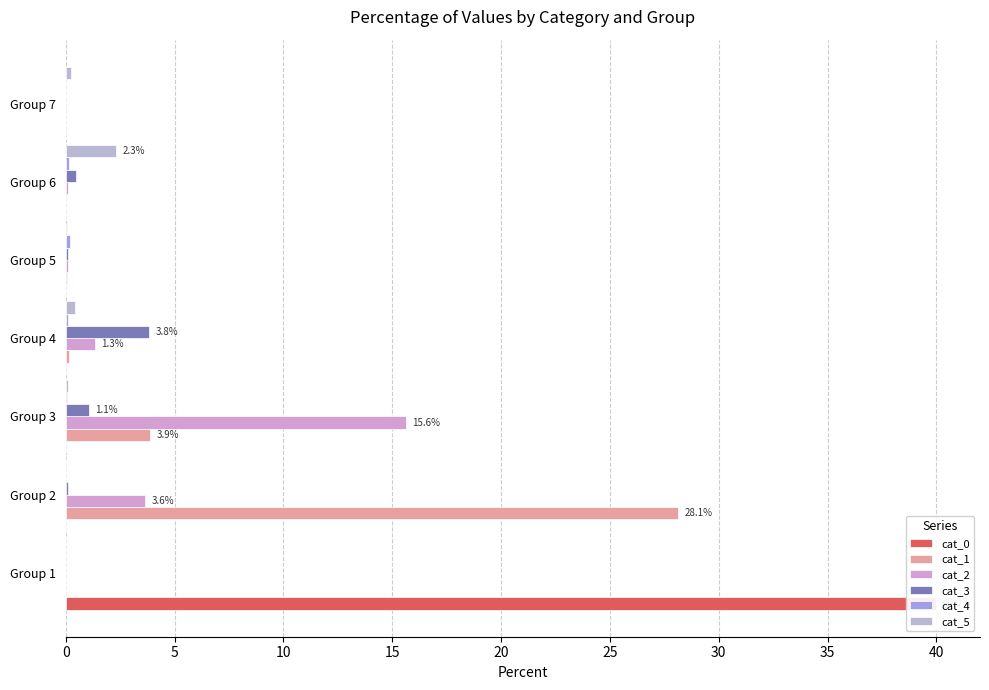

Which series has the largest total across all categories?

cat_0